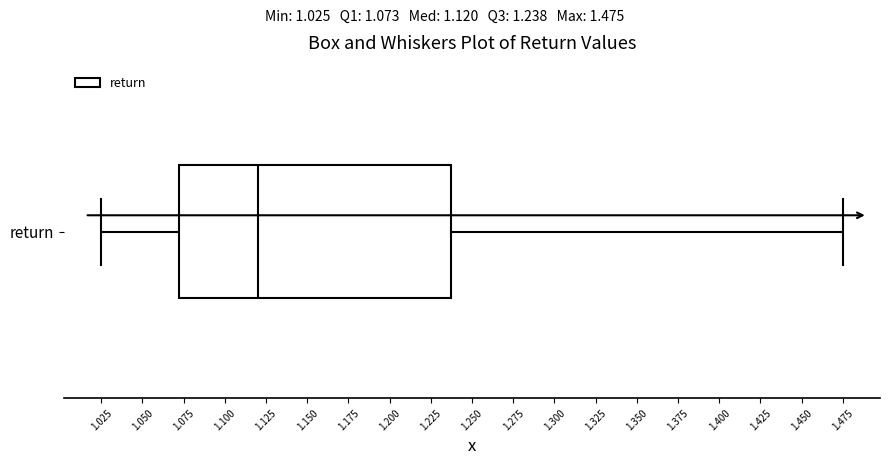

Where is the right edge of the box for return on the x-axis? The values are not printed on the chart, so give them approximately, as read against the axis.

1.240